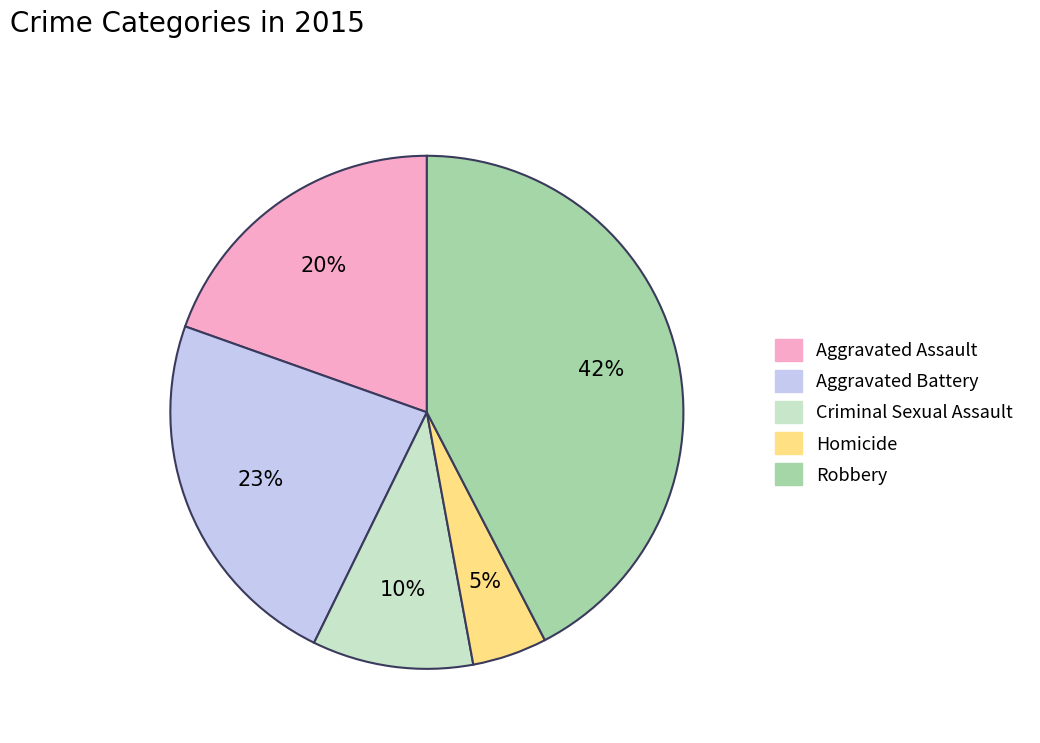

The Criminal Sexual Assault slice represents 3% of the pie. True or false?

False